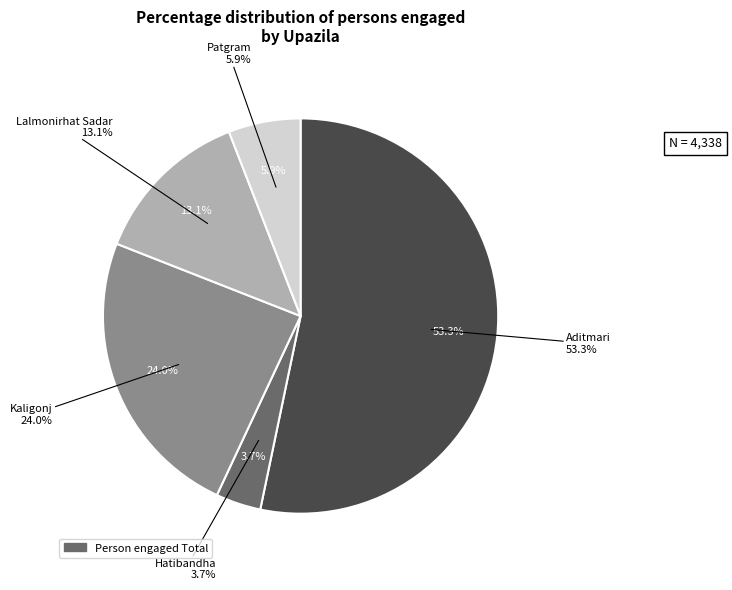

To the nearest percent, what percentage of the pie is Lalmonirhat Sadar?

13%